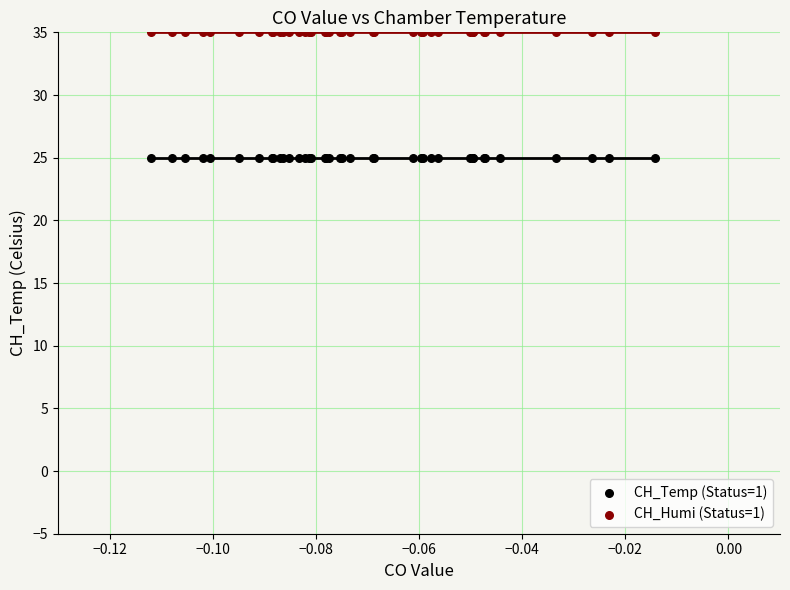

Which series contains the lowest Y value?

CH_Temp (Status=1)